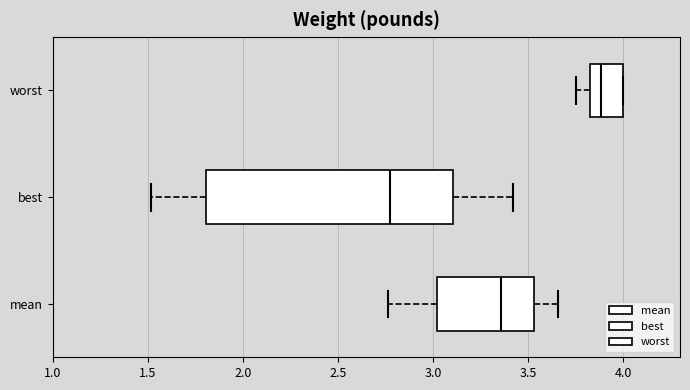

Which box's median line is the furthest to the left?

best